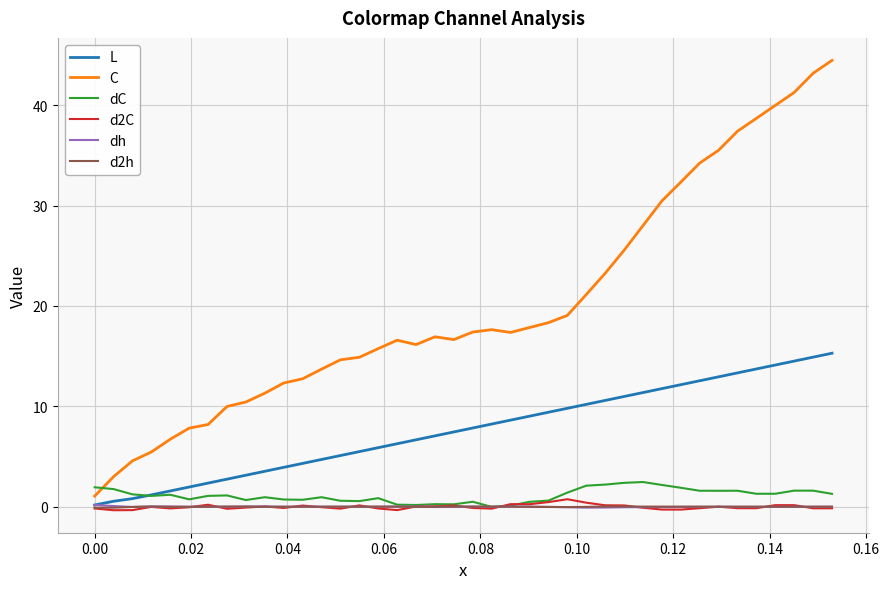

Which series has the largest total across all categories?

C